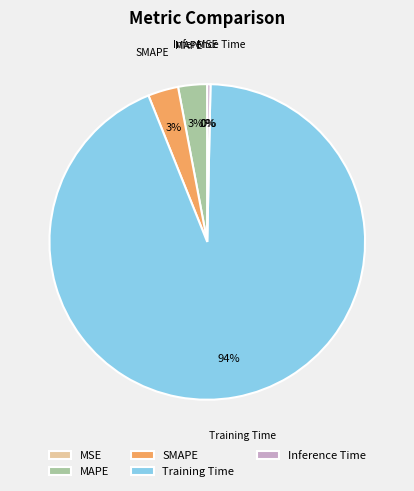

To the nearest percent, what is the difference between the MSE and Training Time slice percentages?

94%